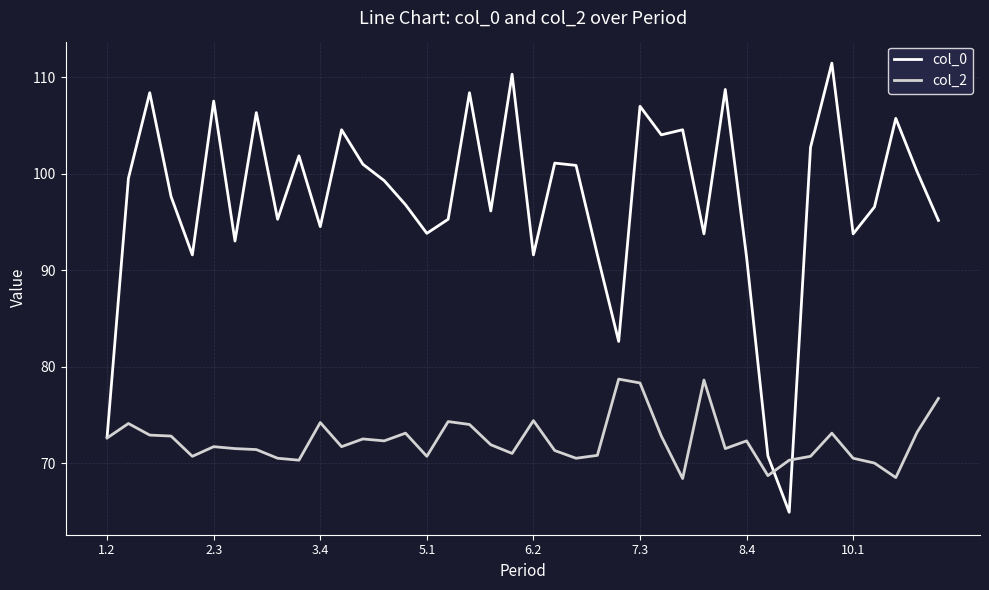

Which series has the widest spread of values?

col_0